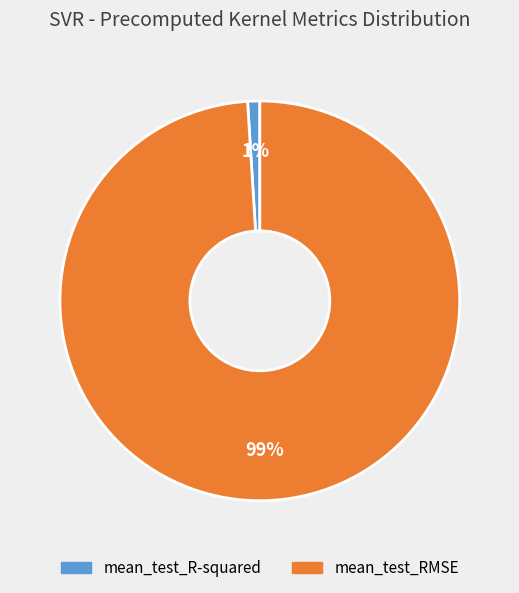

True or false: mean_test_RMSE accounts for 99% of the total.

True